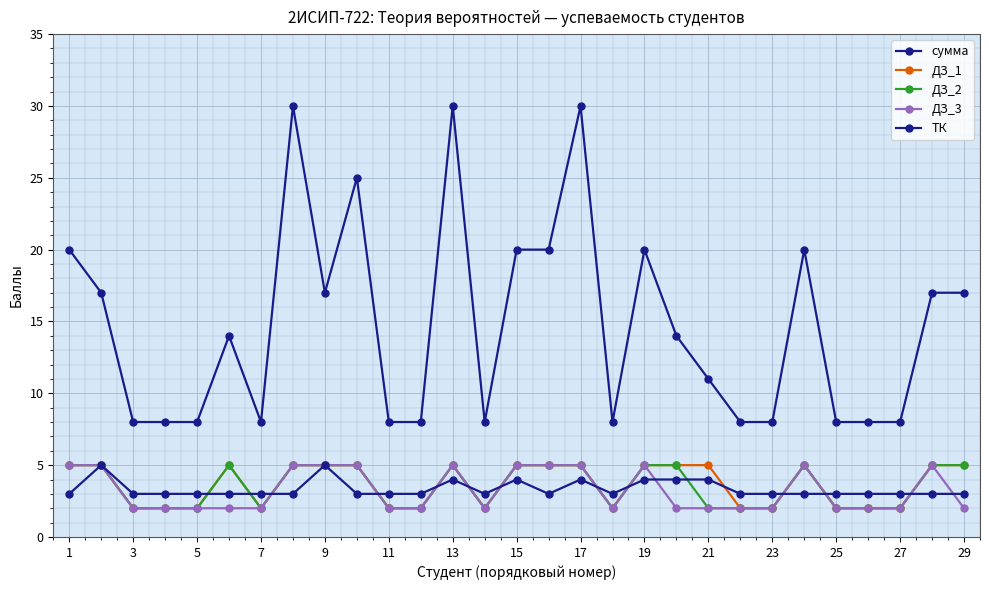

Is this an area chart (filled region under the line)?

No